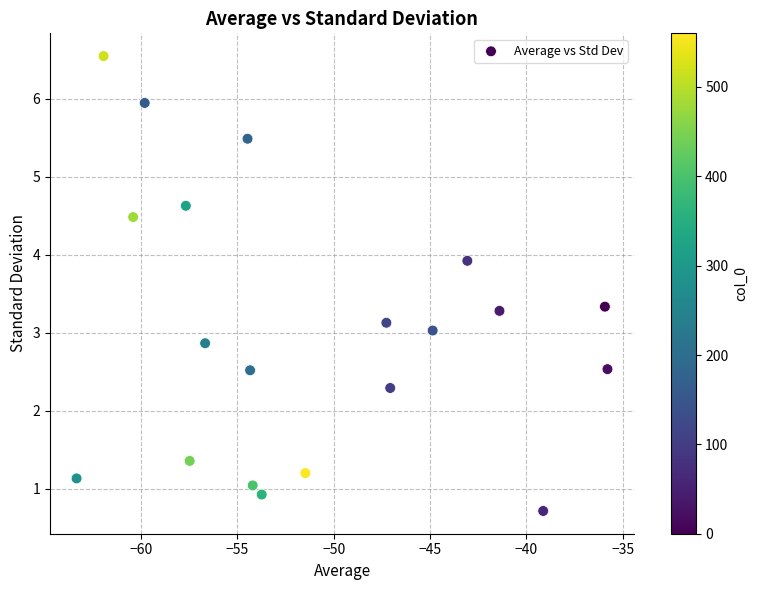

What is the range of Y values (max minus min)?

5.8